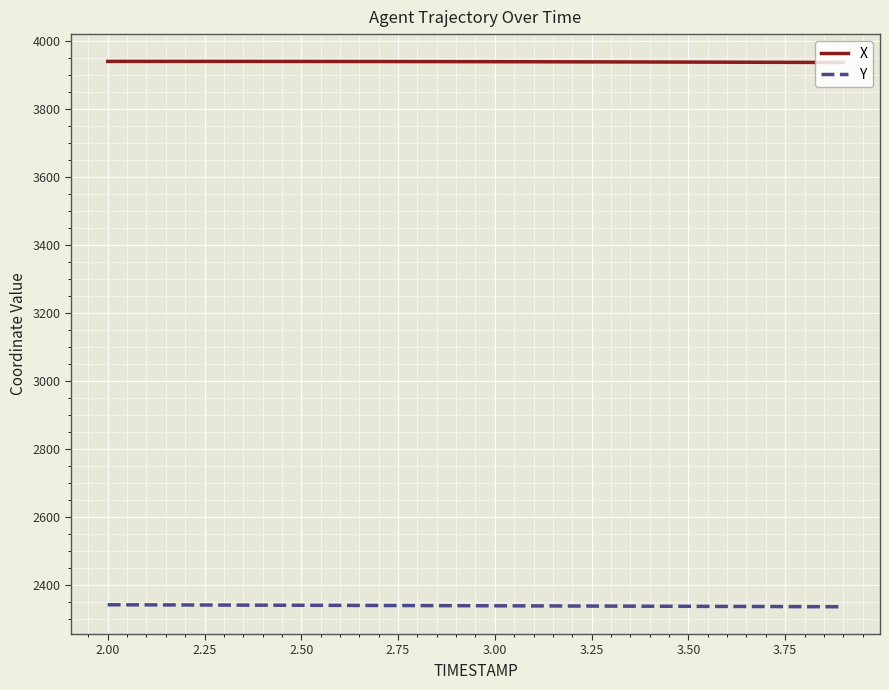

What is the minimum value for Y?

2335.9